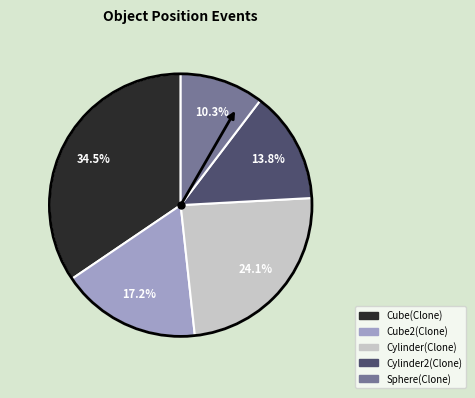

The Cube2(Clone) slice represents 17% of the pie. True or false?

True